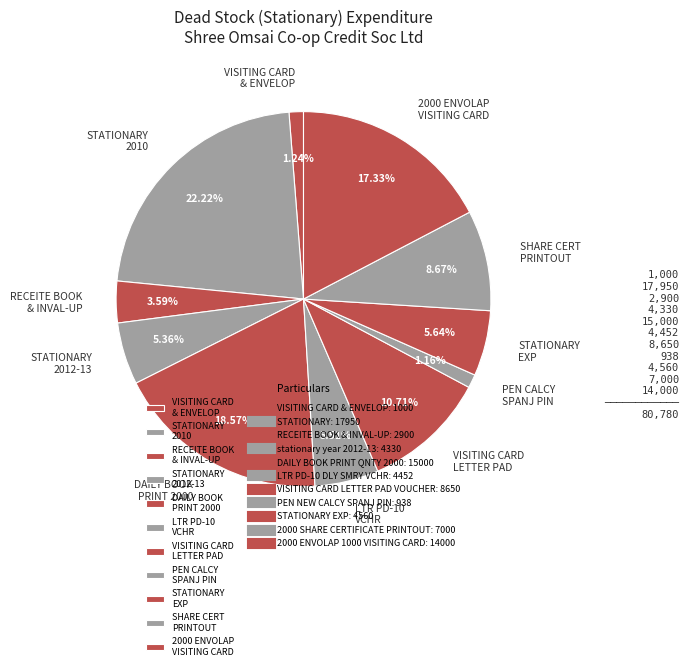

Do STATIONARY EXP and STATIONARY 2010 together represent more than half of the pie?

No